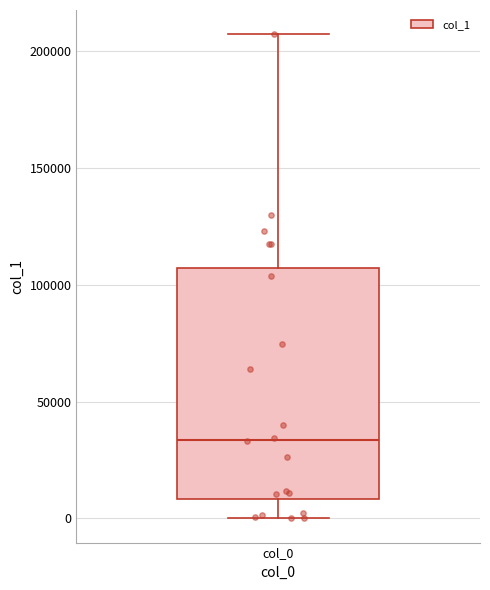

Where does the upper whisker of the box for col_0 end on the y-axis? The values are not printed on the chart, so give them approximately, as read against the axis.

205000